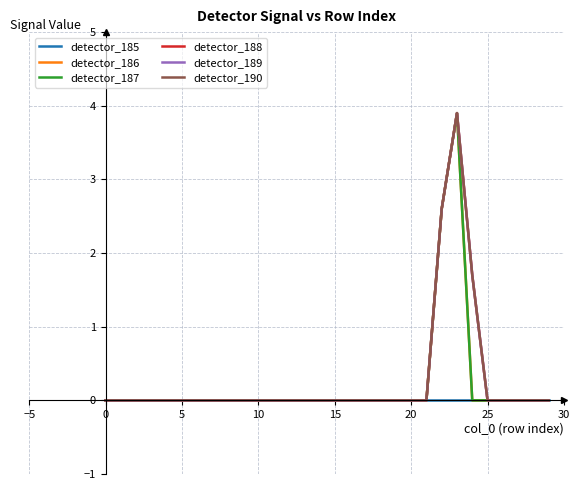

Is this an area chart (filled region under the line)?

No